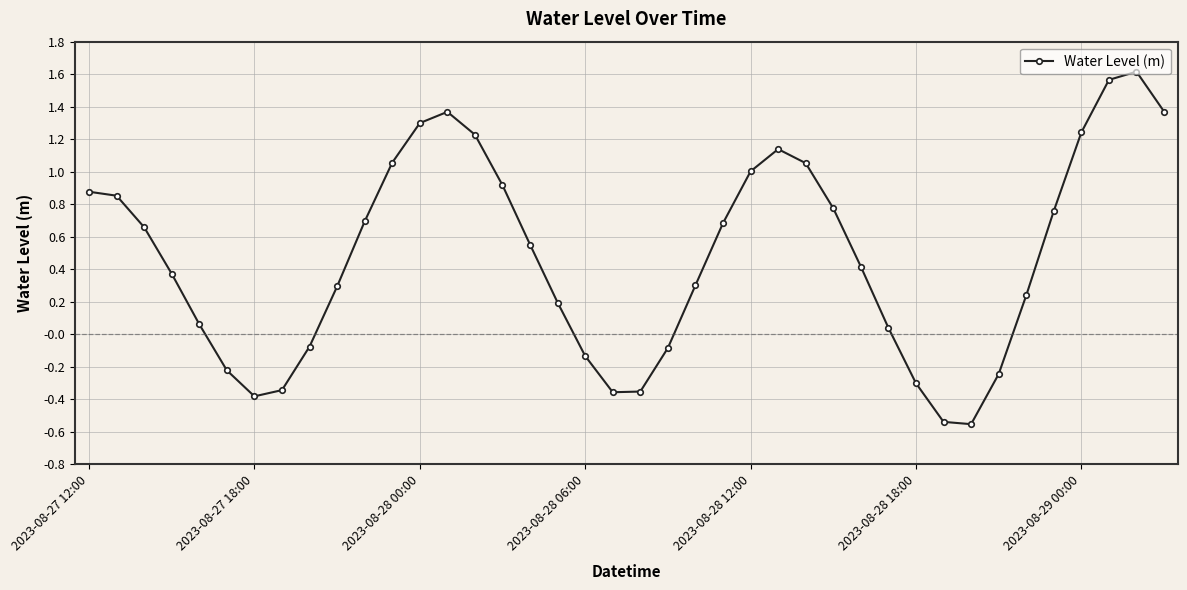

How many points are lower than both their immediate neighbors (excluding endpoints)?

3